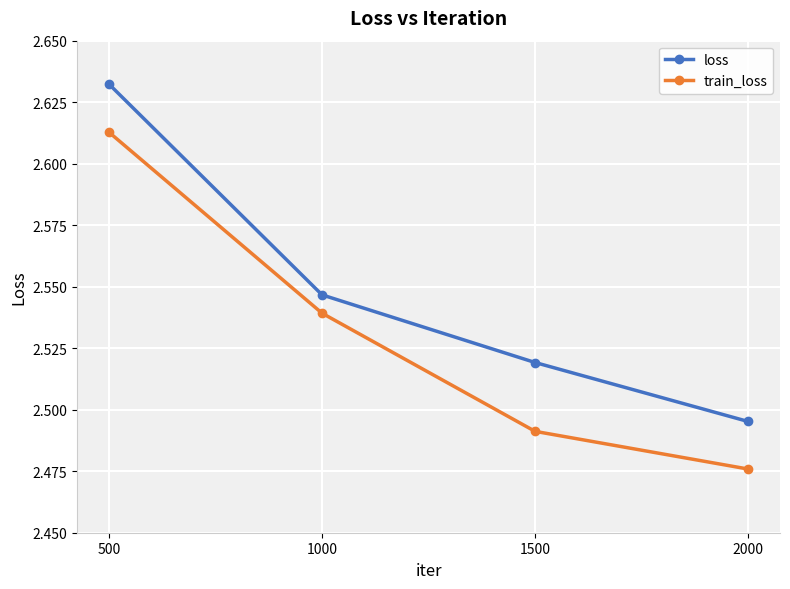

Which category has the highest value across all series?

500